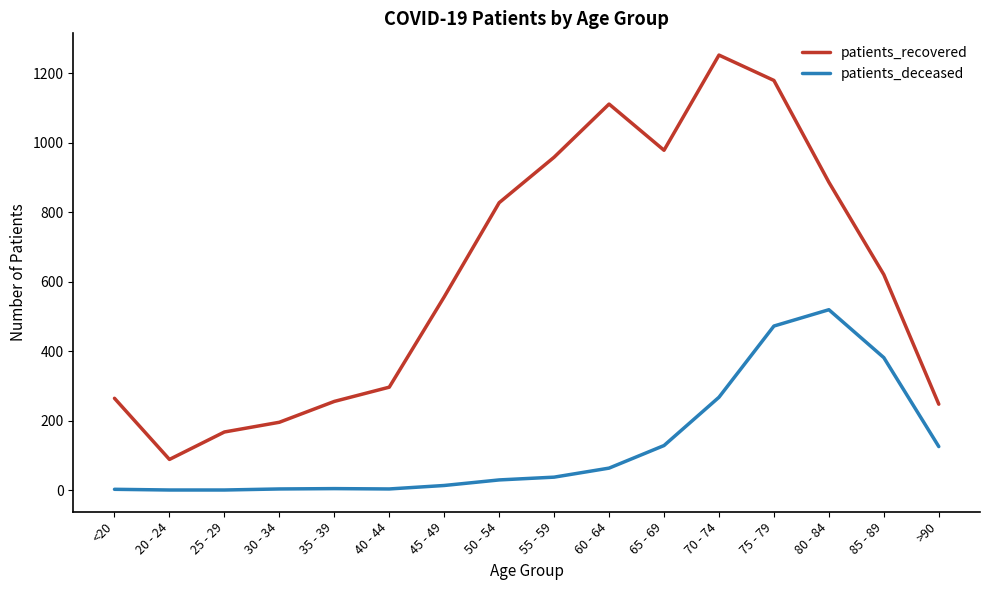

At which category does patients_recovered reach its first local valley?

20 - 24